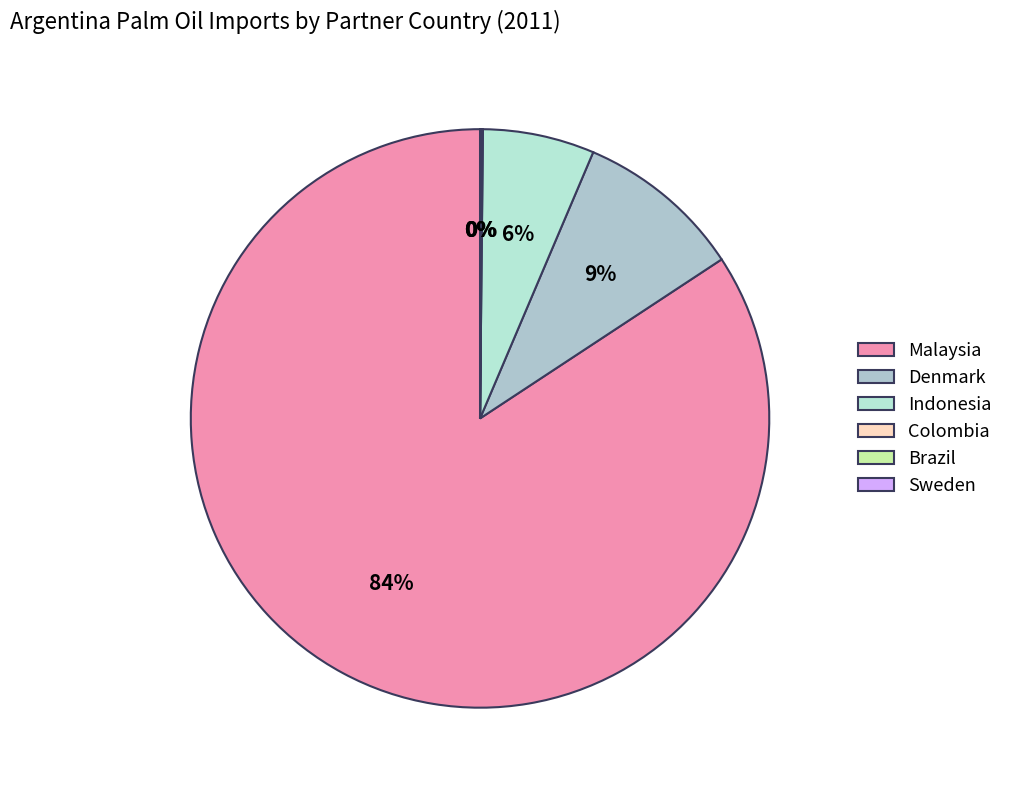

To the nearest percent, what portion does Indonesia represent?

6%